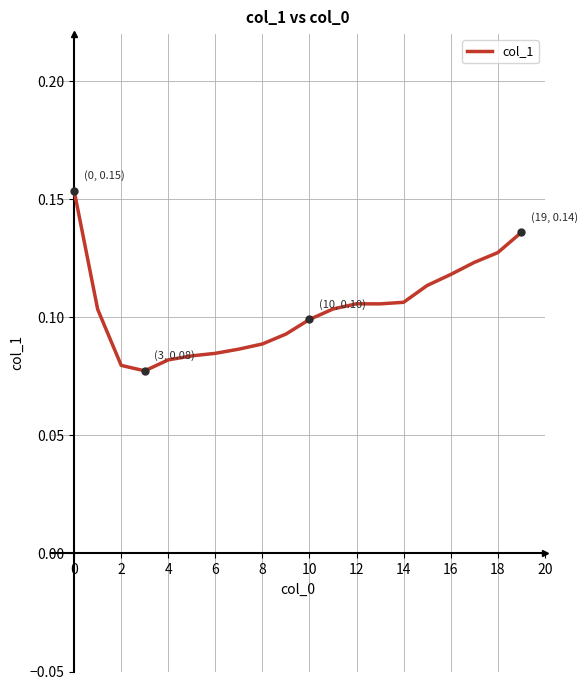

What is the greatest value displayed?

0.2